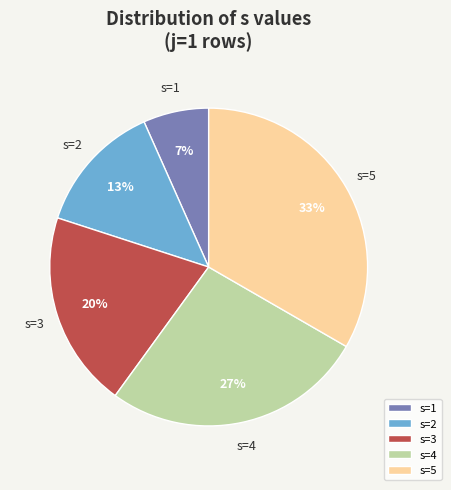

How many slices are in this pie chart?

5